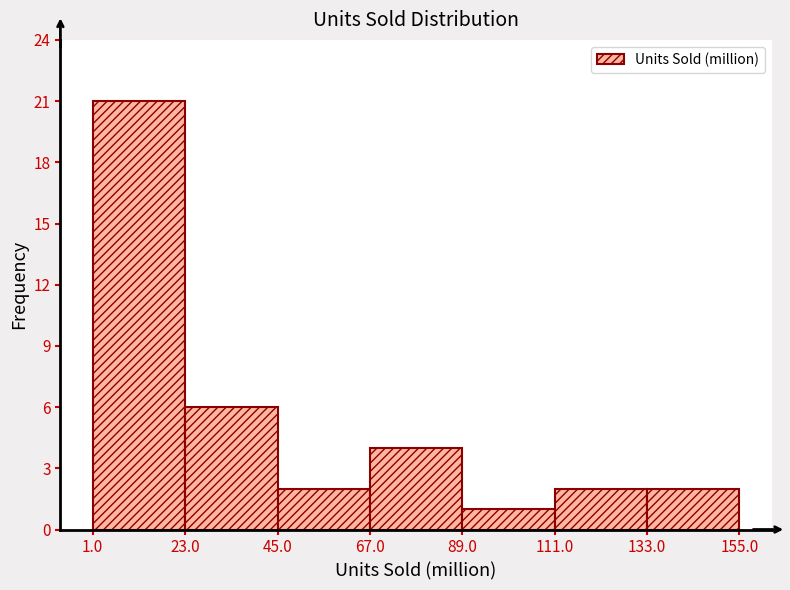

Reading left to right, list every bar in this chart as the range it spans on the x-axis followed by its height. The values are not printed on the chart, so give them approximately, as read against the axis.

1.0 to 23.0: 21
23.0 to 45.0: 6
45.0 to 67.0: 2
67.0 to 89.0: 4
89.0 to 111.0: 1
111.0 to 133.0: 2
133.0 to 155.0: 2